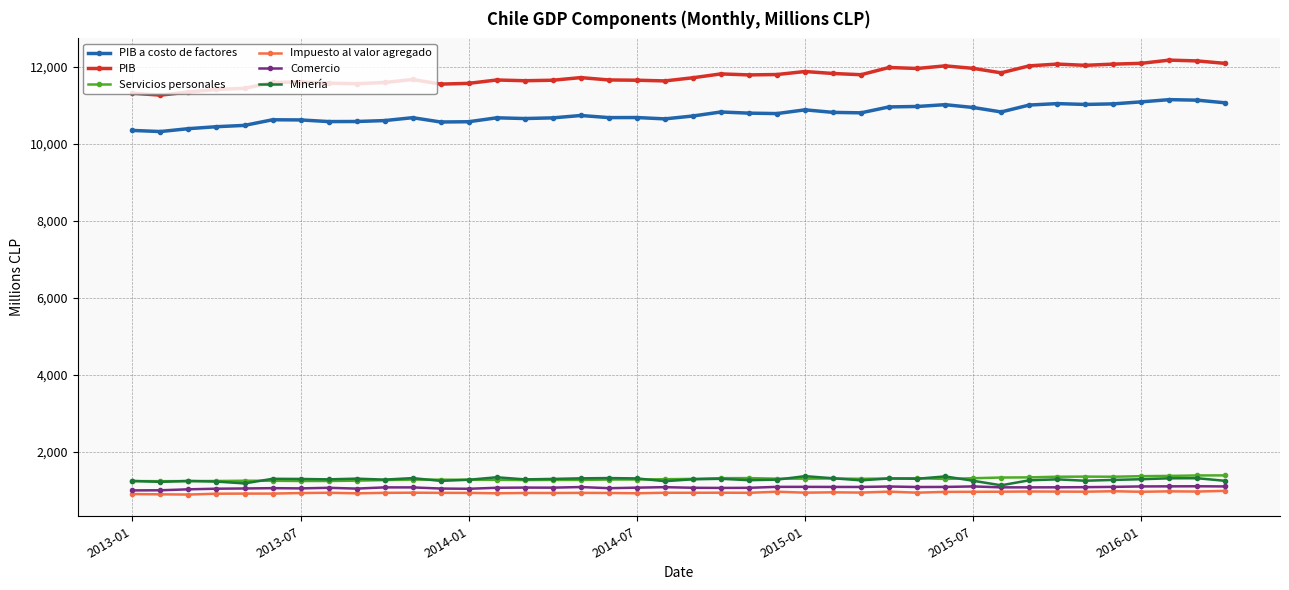

What is the highest value of the Minería series?

1369